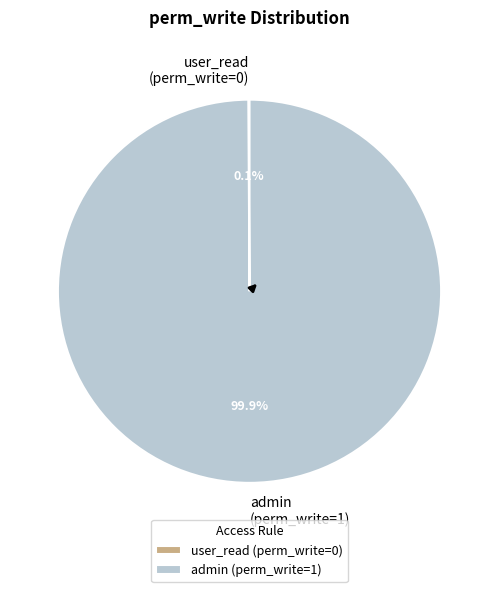

What is the majority slice?

admin (perm_write=1)